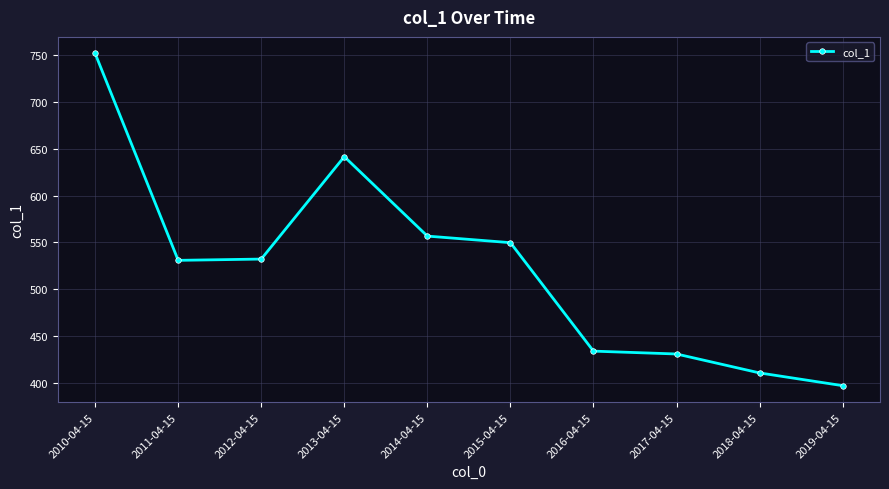

What is the change in value from 2013-04-15 to 2019-04-15?

-244.1